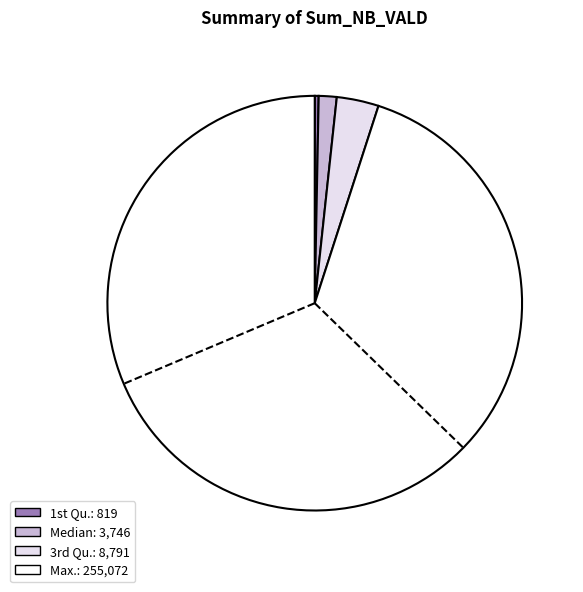

What is the smallest slice in the pie chart?

1st Qu.